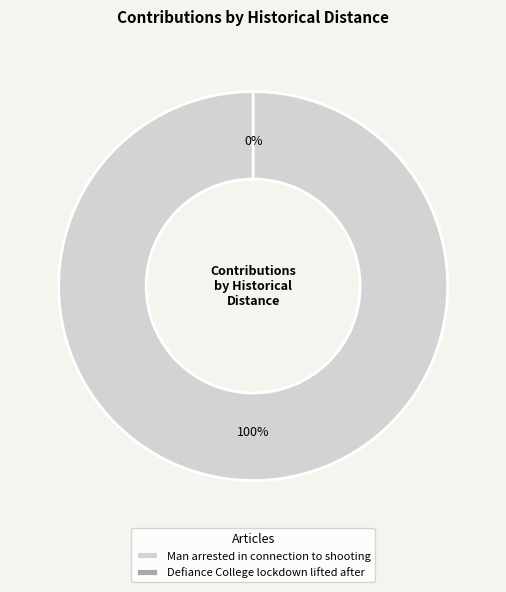

Is Defiance College lockdown lifted after the majority of the pie?

No